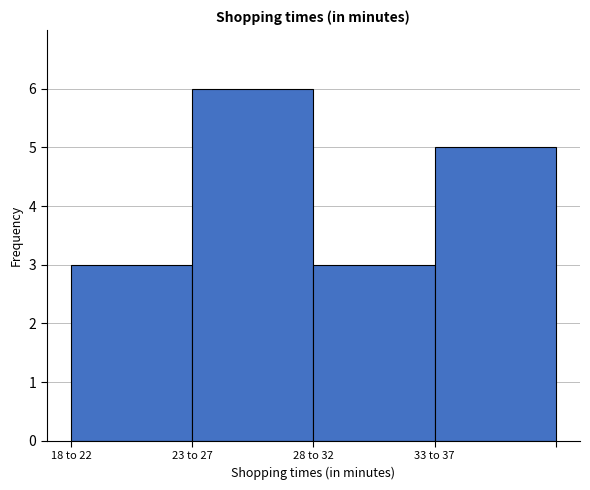

Reading left to right, what are all the values shown in this chart?

18 to 22=3	23 to 27=6	28 to 32=3	33 to 37=5